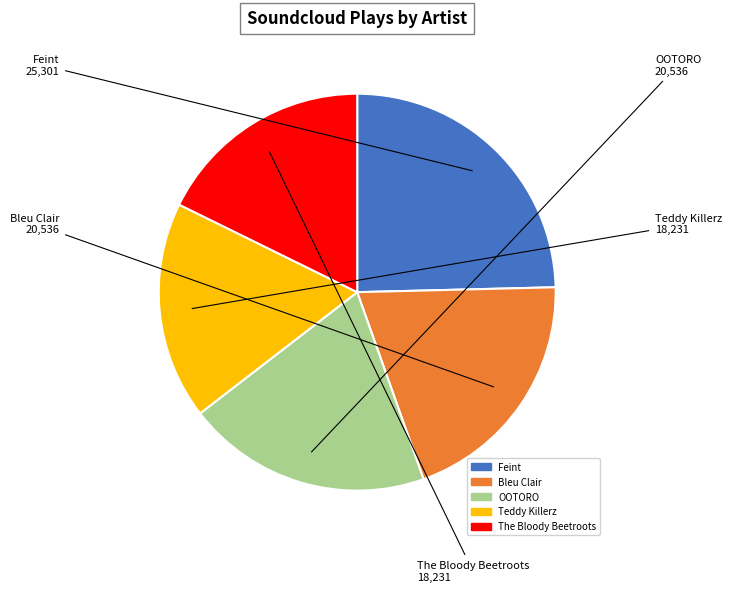

Is there any slice that represents more than half of the pie?

No